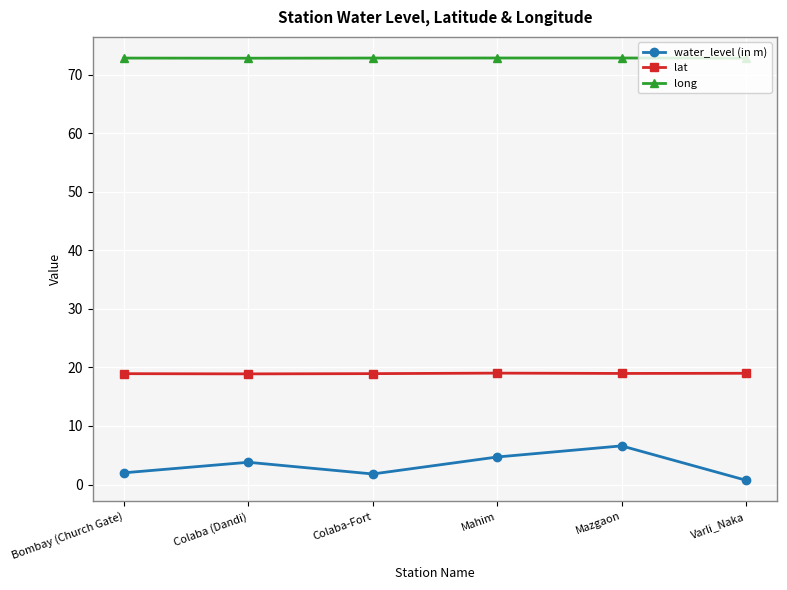

Which series has the widest spread of values?

water_level (in m)